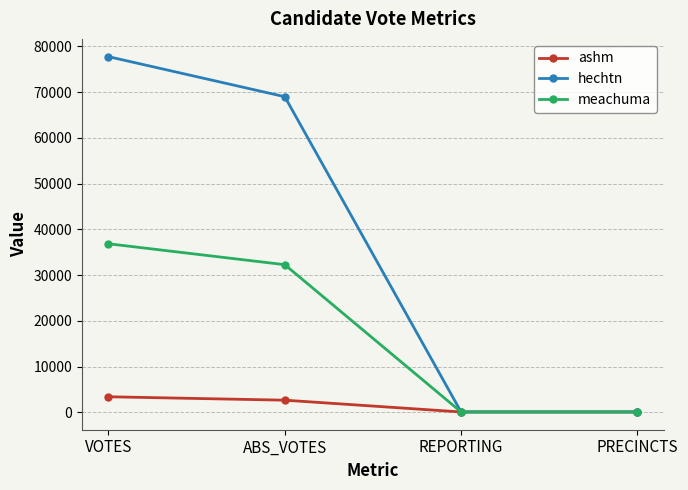

Rank the series by their average value, from highest to lowest.

hechtn, meachuma, ashm